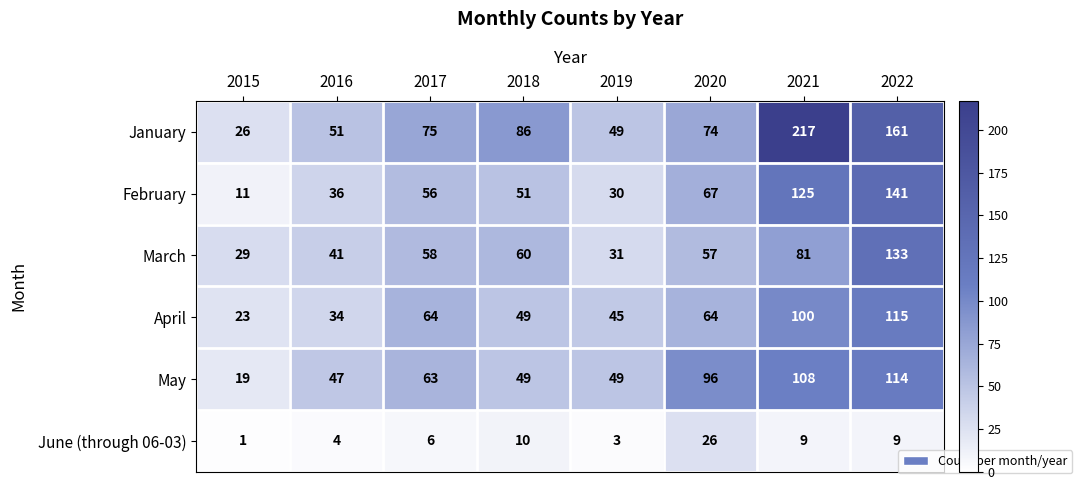

What is the average value of the January series?

92